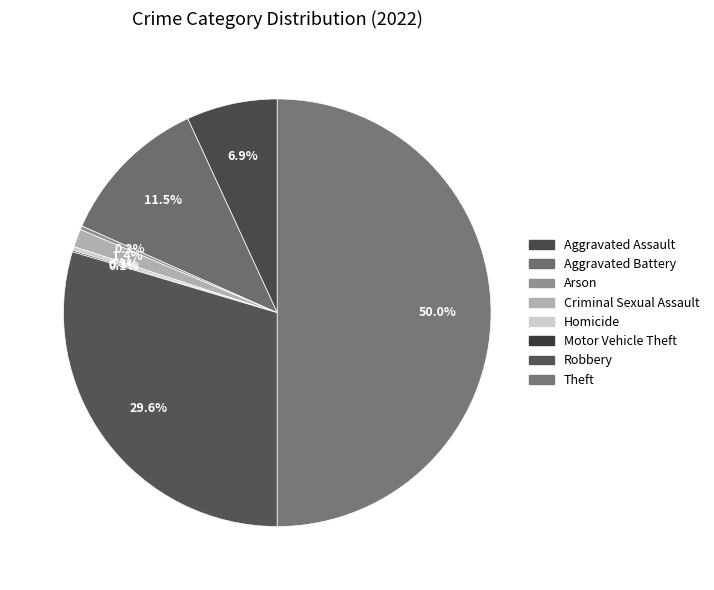

What percentage is the Robbery slice, to the nearest percent?

30%